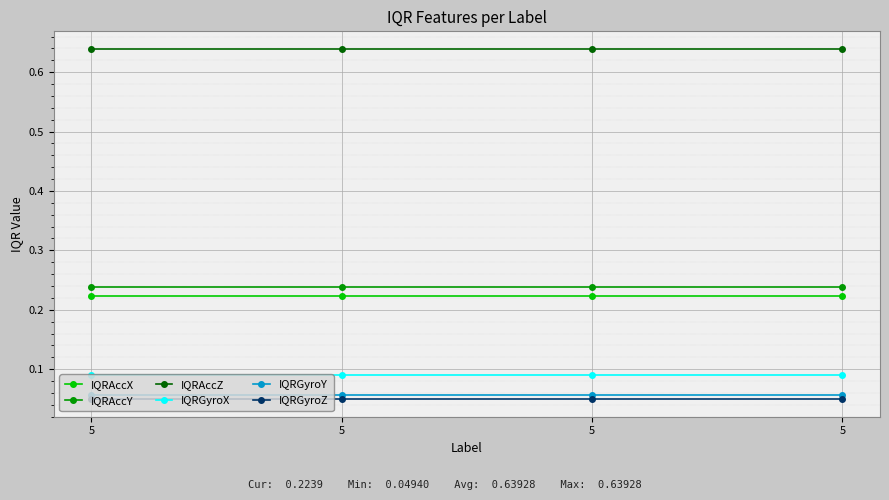

True or false: IQRGyroX has a value of 0.1 at 5.

True